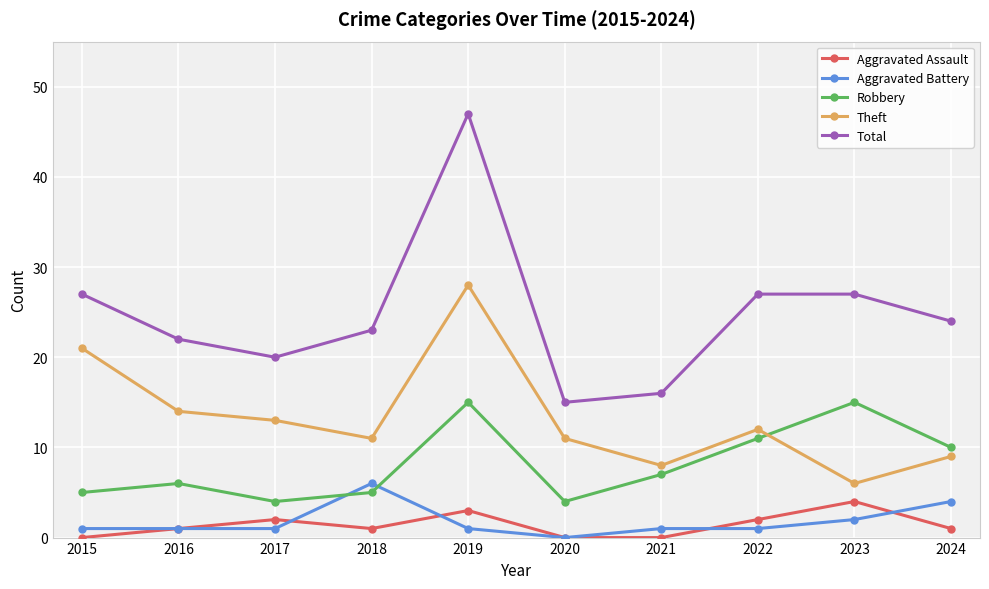

What is the maximum value for Theft?

28